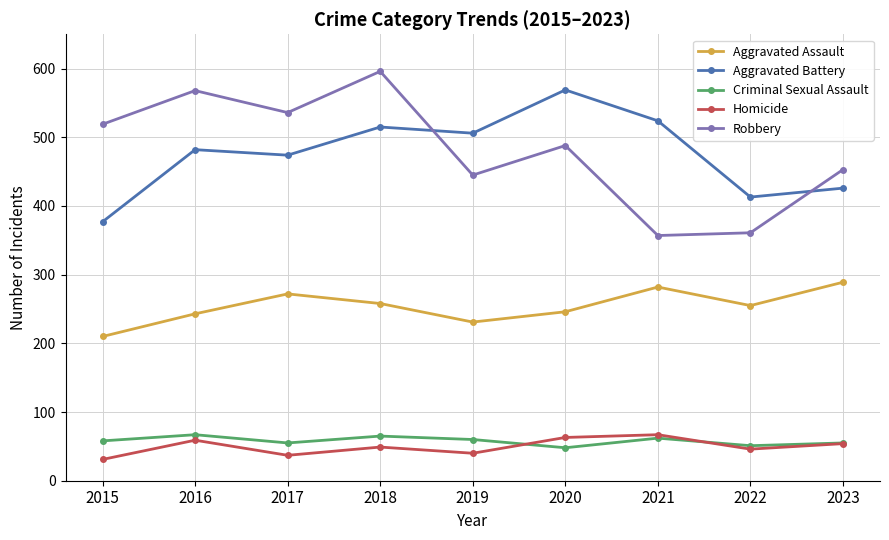

How many values in the Homicide series are below 49?

4